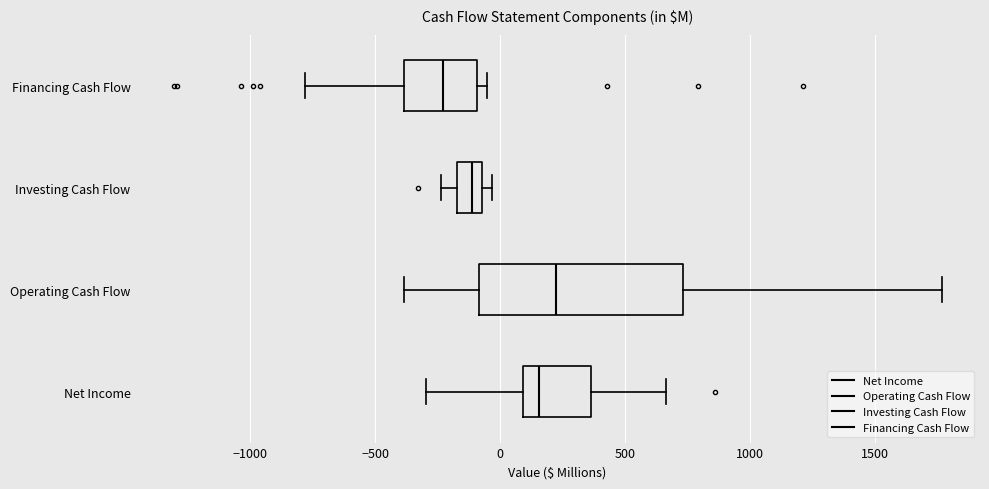

Comparing the boxes themselves (not the whiskers), which one is the widest?

Operating Cash Flow